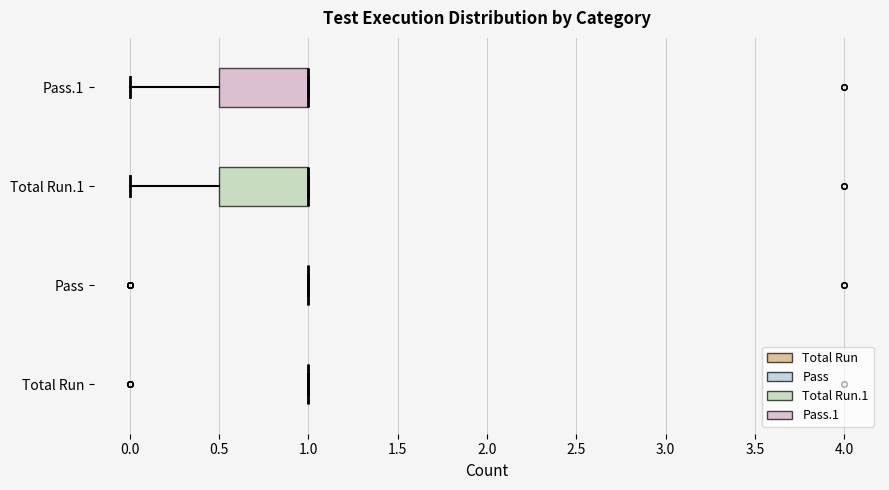

Reading bottom to top, read every box against the x-axis: the position of its median line, the range the box covers, and the ends of its whiskers. The values are not printed on the chart, so give them approximately, as read against the axis.

Total Run: box collapsed to a line at 1.0, whiskers 1.0 to 1.0
Pass: box collapsed to a line at 1.0, whiskers 1.0 to 1.0
Total Run.1: median 1.0 (drawn on the box's right edge), box 0.5 to 1.0, whiskers 0.0 to 1.0
Pass.1: median 1.0 (drawn on the box's right edge), box 0.5 to 1.0, whiskers 0.0 to 1.0